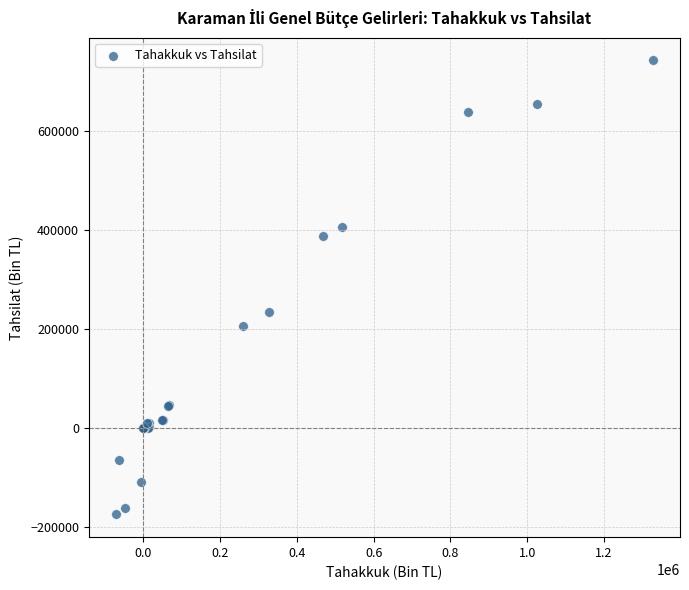

What Y value in the scatter plot is closest to 283639?

233409